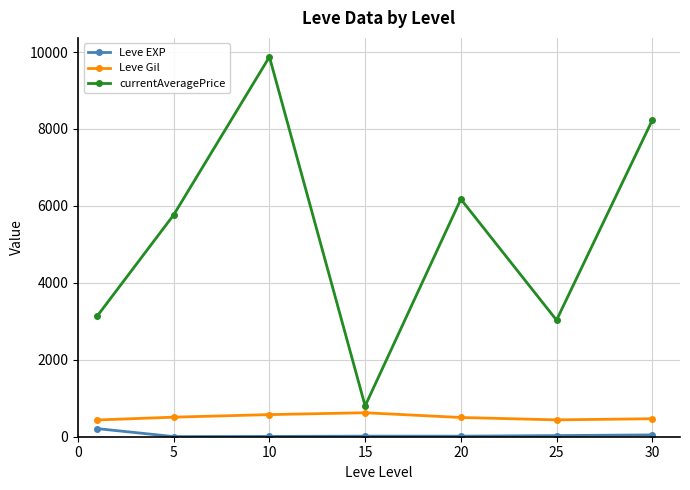

In currentAveragePrice, how many points are lower than both neighbors (excluding endpoints)?

2